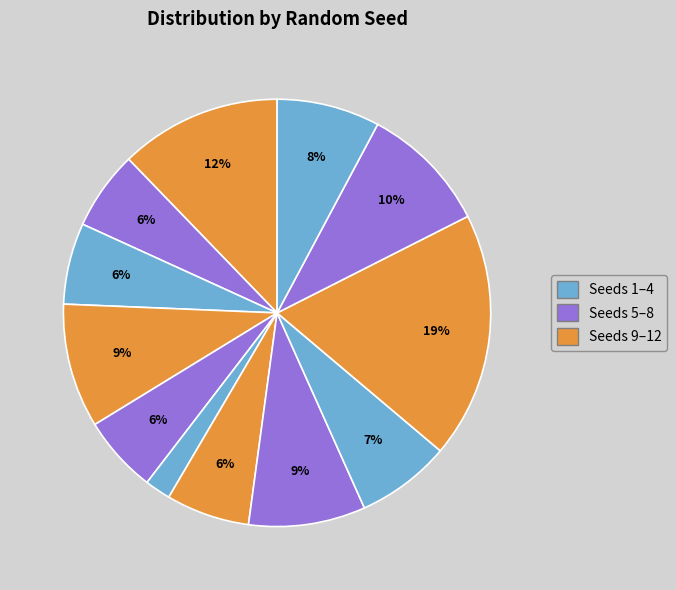

Rank the categories by value from lowest to highest.

6, 5, 2, 3, 7, 9, 12, 8, 4, 11, 1, 10